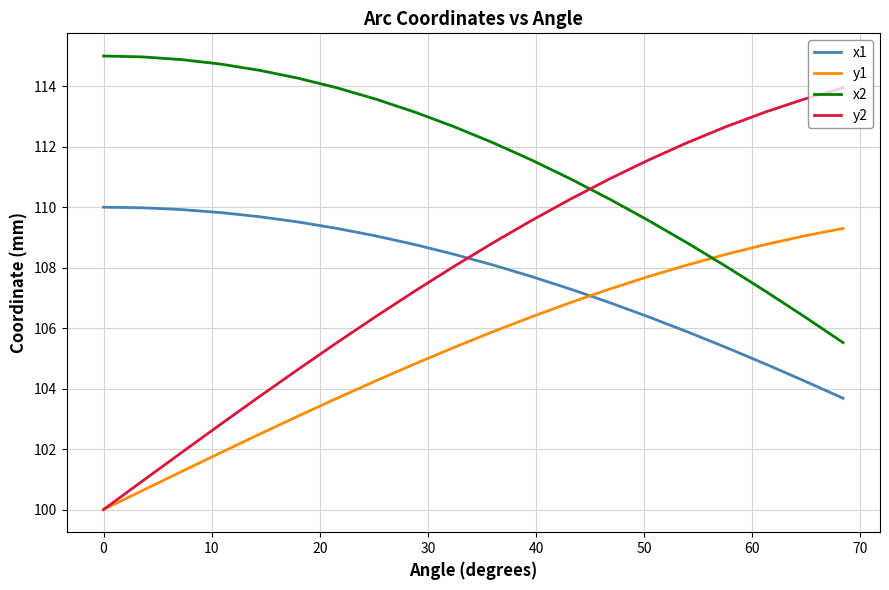

Which series has the largest total across all categories?

x2